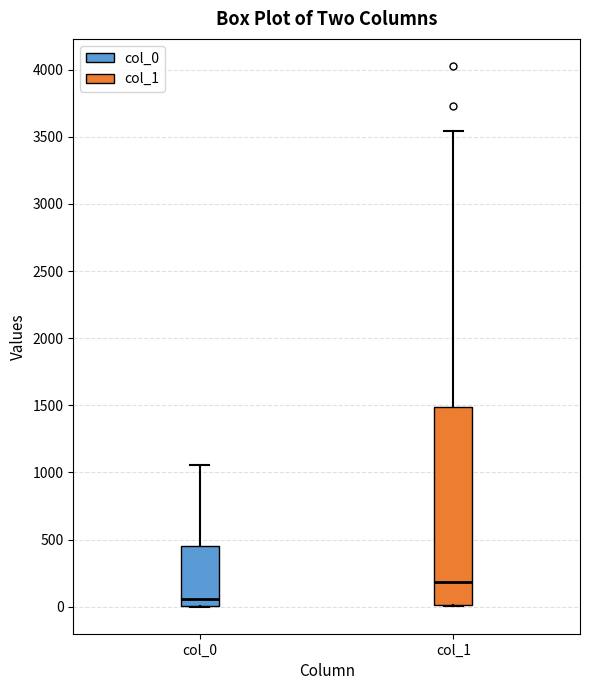

Comparing the boxes themselves (not the whiskers), which one is the tallest?

col_1